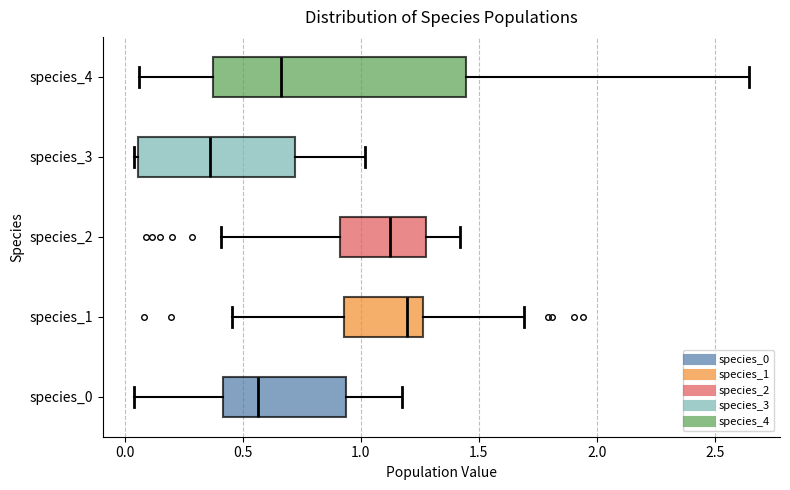

Reading bottom to top, read every box against the x-axis: the position of its median line, the range the box covers, and the ends of its whiskers. The values are not printed on the chart, so give them approximately, as read against the axis.

species_0: median 0.55, box 0.40 to 0.95, whiskers 0.05 to 1.20
species_1: median 1.20, box 0.95 to 1.25, whiskers 0.45 to 1.70
species_2: median 1.10, box 0.90 to 1.30, whiskers 0.40 to 1.40
species_3: median 0.35, box 0.05 to 0.70, whiskers 0.05 (just left of the box's left edge) to 1.00
species_4: median 0.65, box 0.35 to 1.45, whiskers 0.05 to 2.65